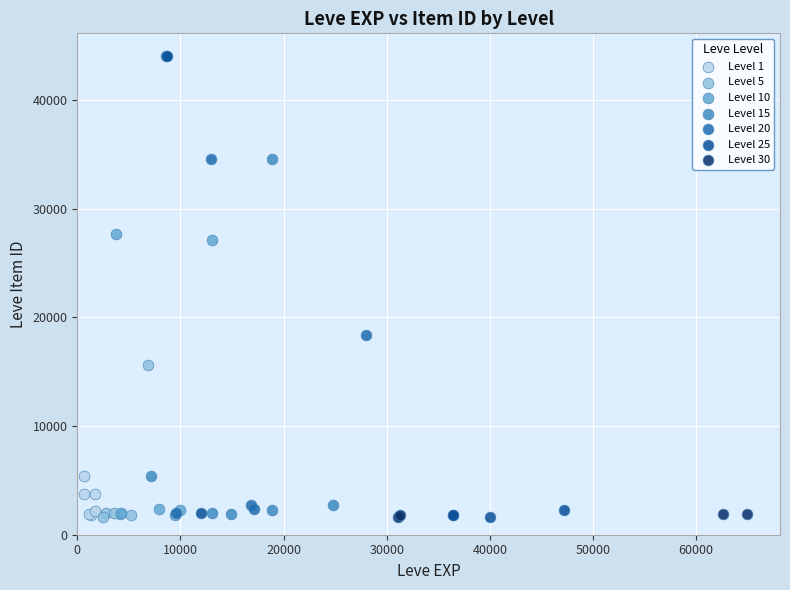

What are all the series names shown in the legend?

Level 1, Level 5, Level 10, Level 15, Level 20, Level 25, Level 30